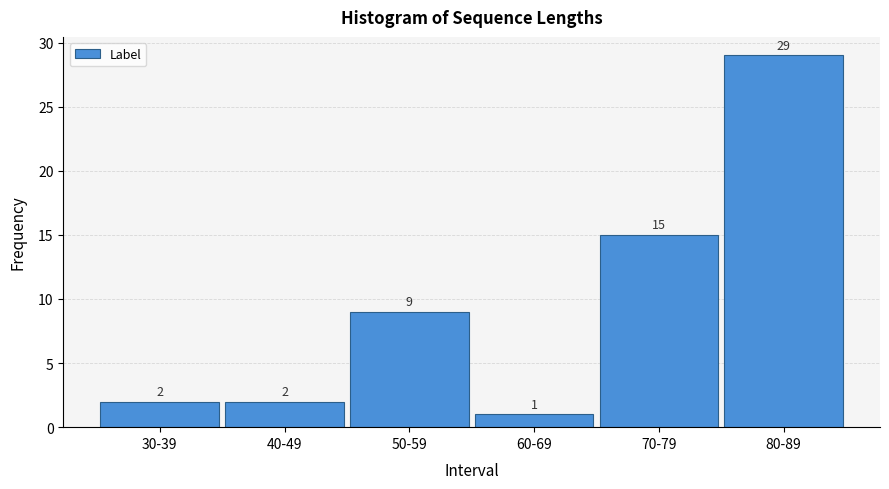

Reading right to left, transcribe all the data shown in this chart.

80-89=29	70-79=15	60-69=1	50-59=9	40-49=2	30-39=2